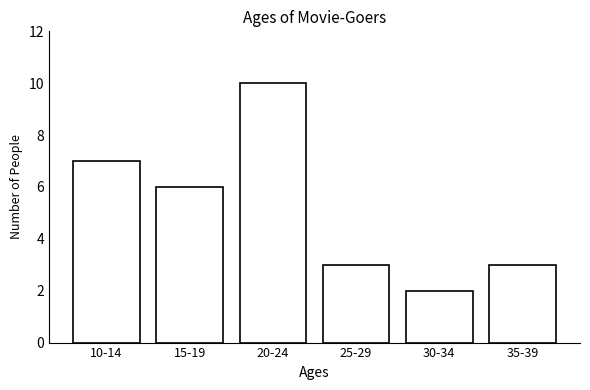

Reading left to right, transcribe all the data shown in this chart.

7	6	10	3	2	3